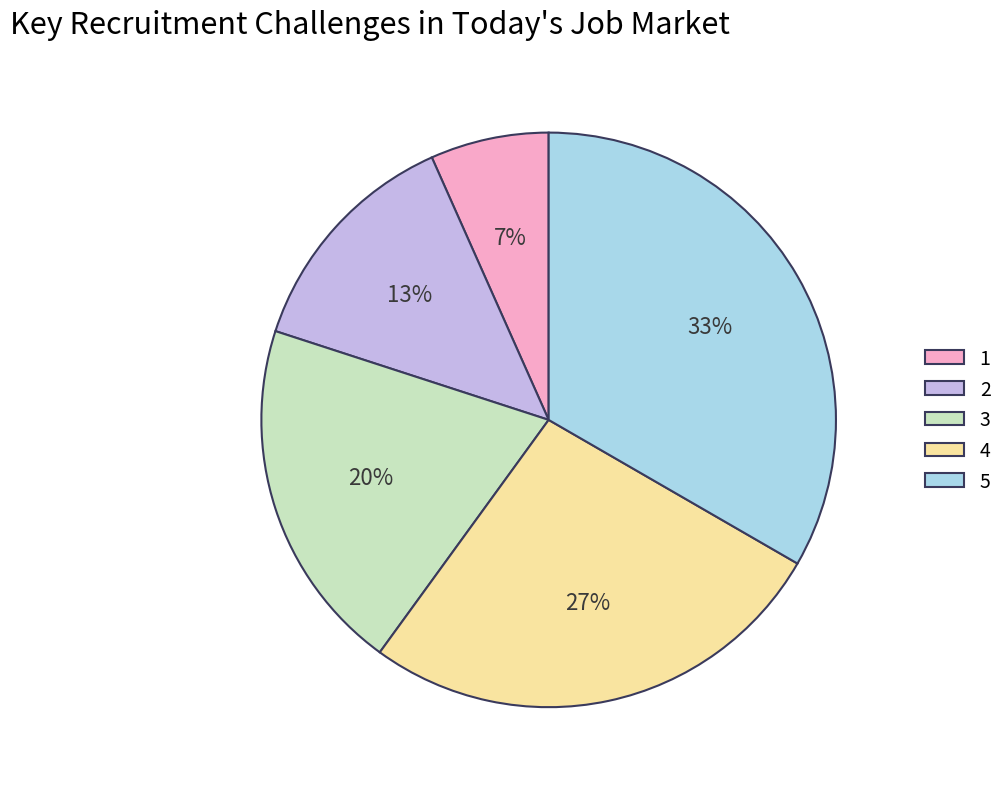

Is the sum of 2 and 3 greater than half?

No